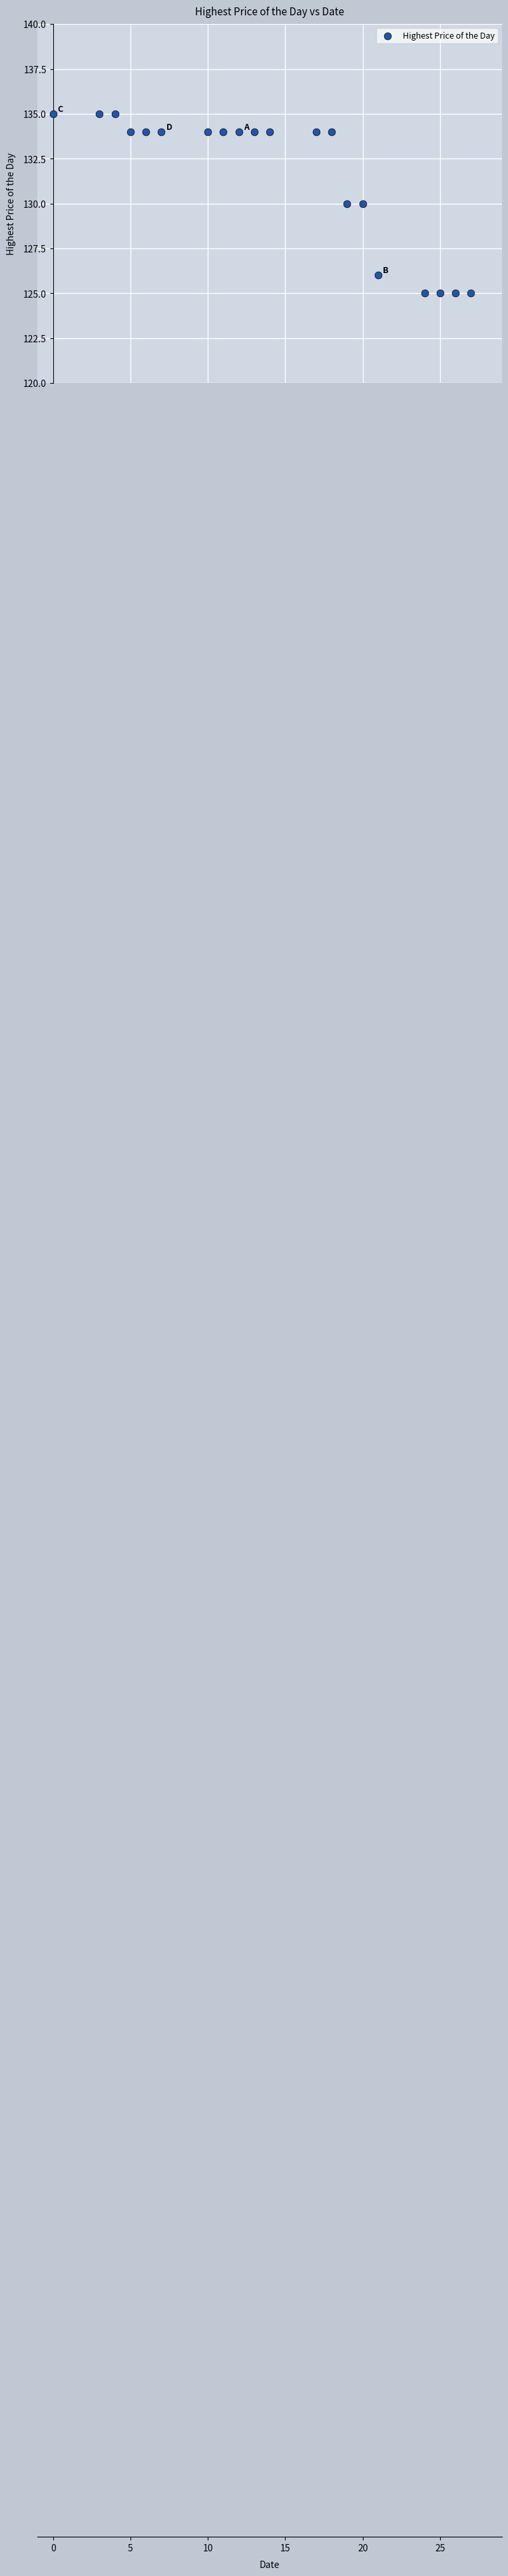

What is the range of Y values (max minus min)?

10